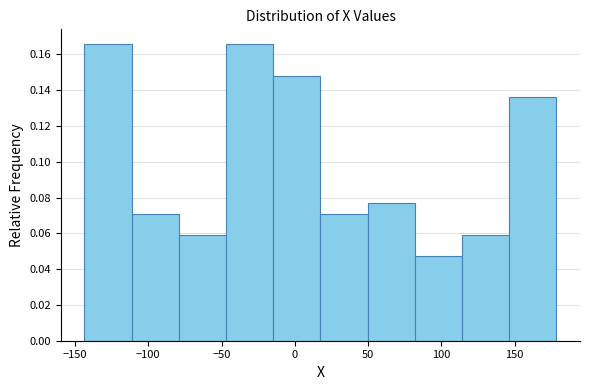

How tall is the bar that spans 145 to 180 on the x-axis? Neither the bar edges nor the heights are printed on the chart, so give them approximately, as read against the axes.

0.136